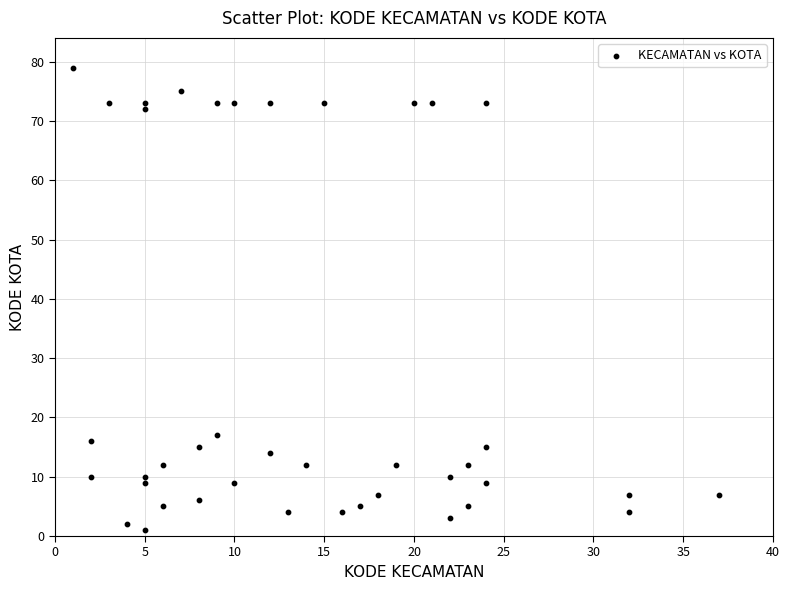

What Y value in the scatter plot is closest to 40?

17